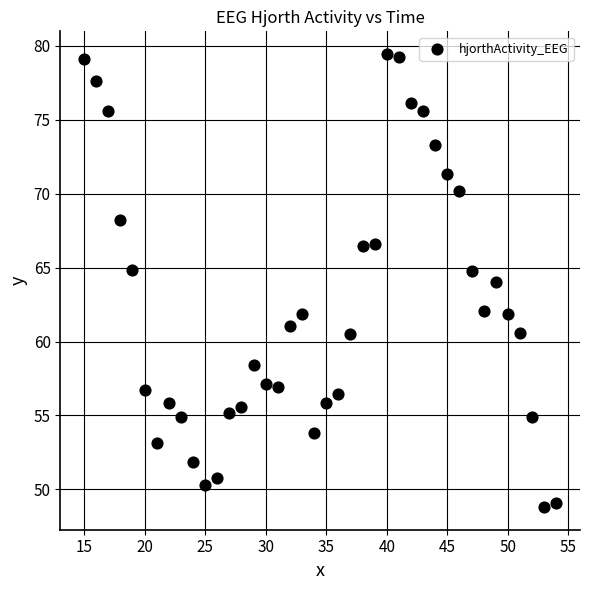

What is the range of X values (max minus min)?

39.0